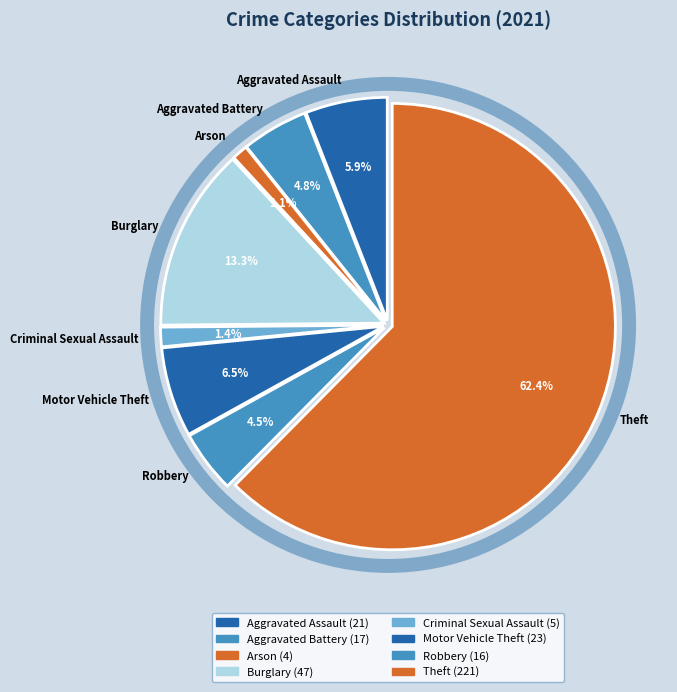

Combined, what portion of the pie is Robbery and Burglary?

17.8%